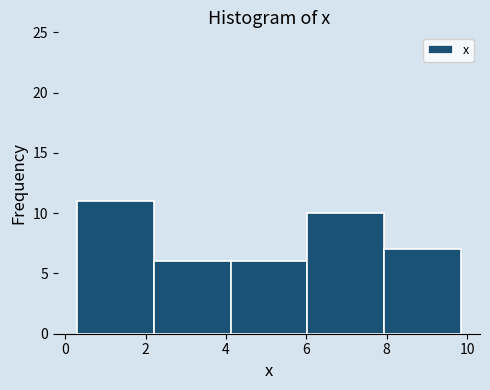

Which range on the x-axis has the tallest bar?

0.2 to 2.2